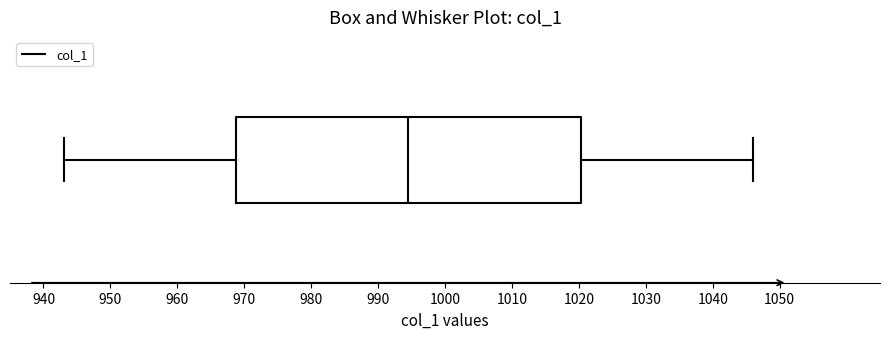

Read this box plot against the x-axis: the position of the median line, the range covered by the box, and the ends of both whiskers. The values are not printed on the chart, so give them approximately, as read against the axis.

median 995, box 969 to 1020, whiskers 943 to 1046